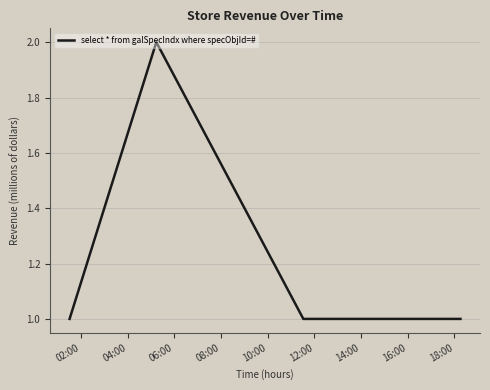

True or false: the data has more than 2 interior local peaks.

False